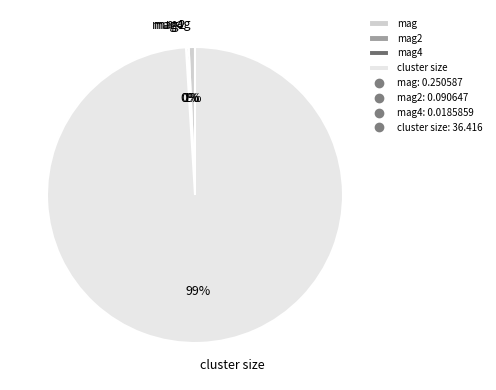

Does any single category account for the majority?

Yes